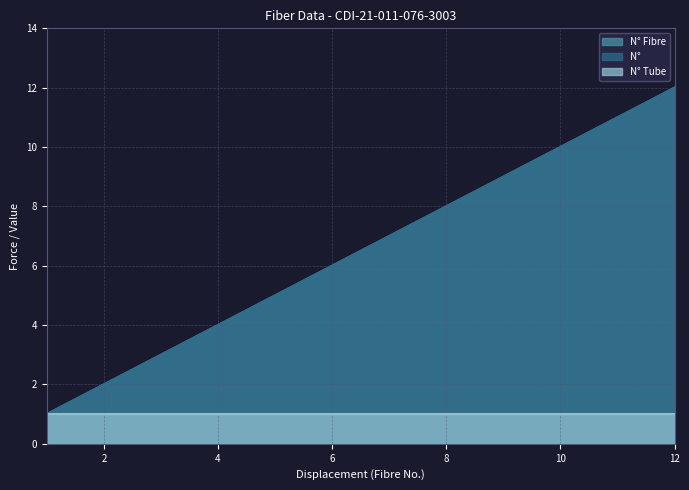

What value does the N°          series have at 12?

12